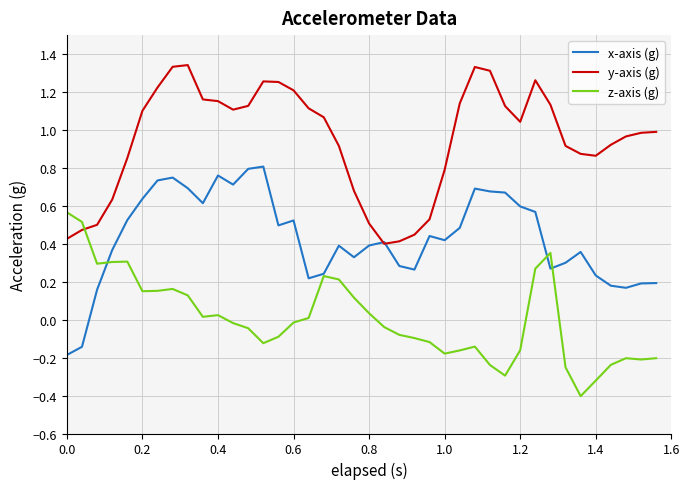

What is the smallest value displayed?

-0.4